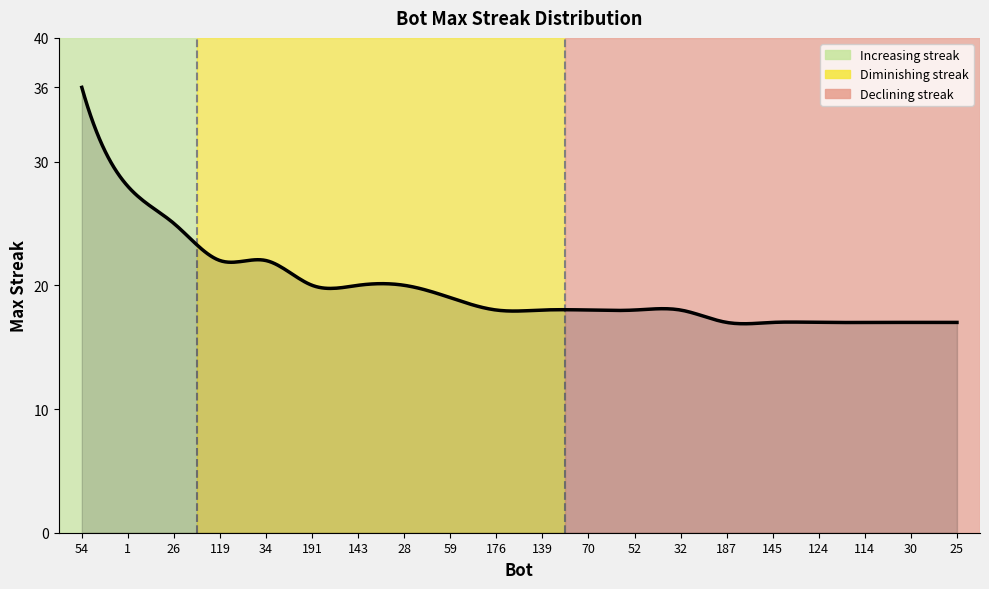

What is the difference between the maximum and minimum values?

19.1